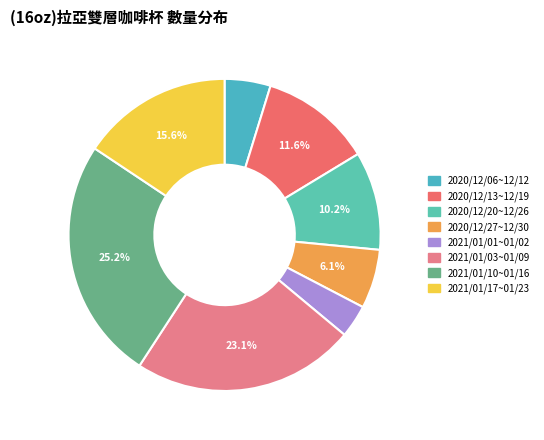

To the nearest percent, what portion does 2021/01/17~01/23 represent?

16%